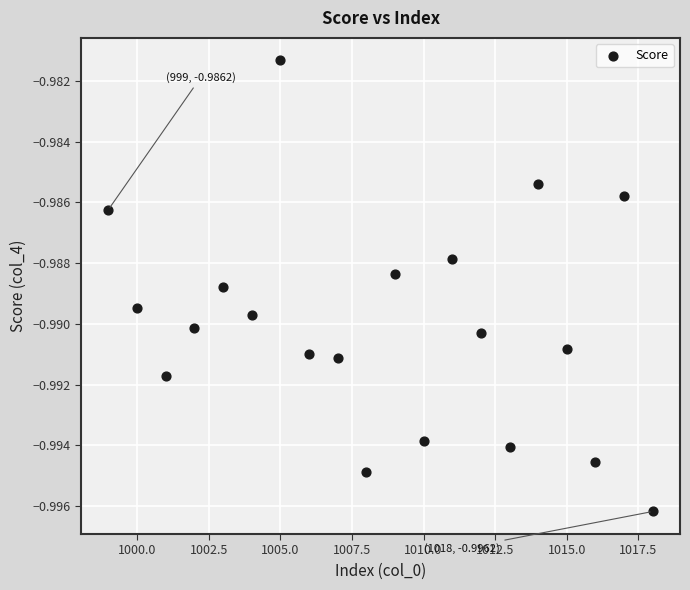

What is the range of X values (max minus min)?

19.0